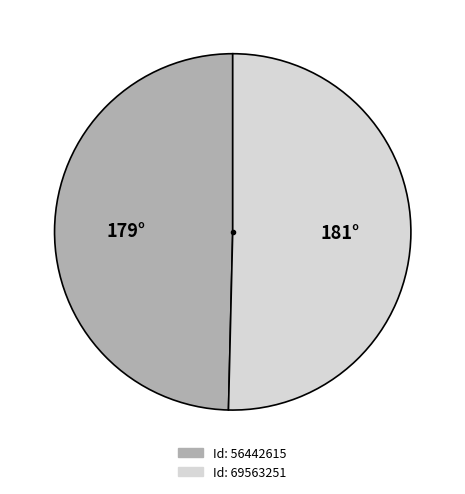

Is there any slice that represents more than half of the pie?

Yes